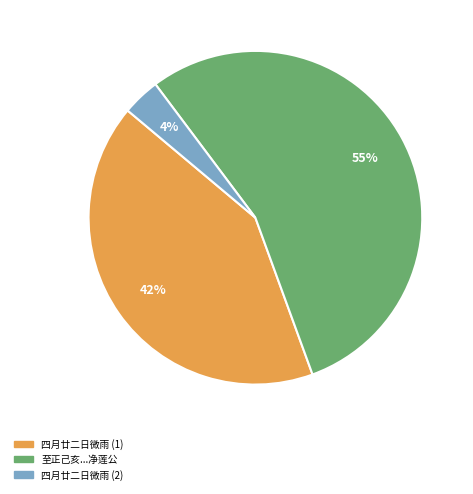

How many slices are in this pie chart?

3